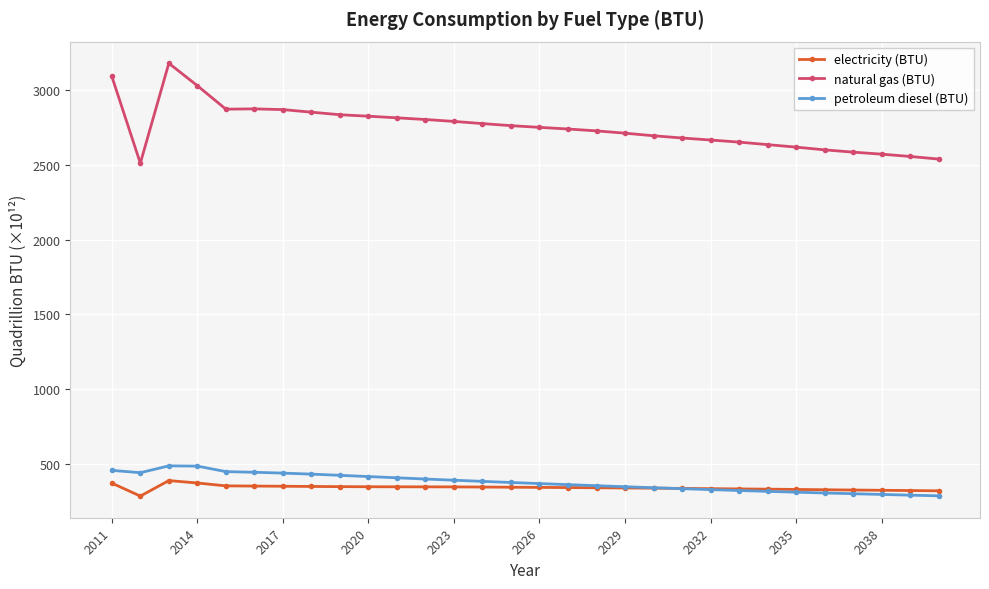

What is the average value of the natural gas (BTU) series?

2752.3